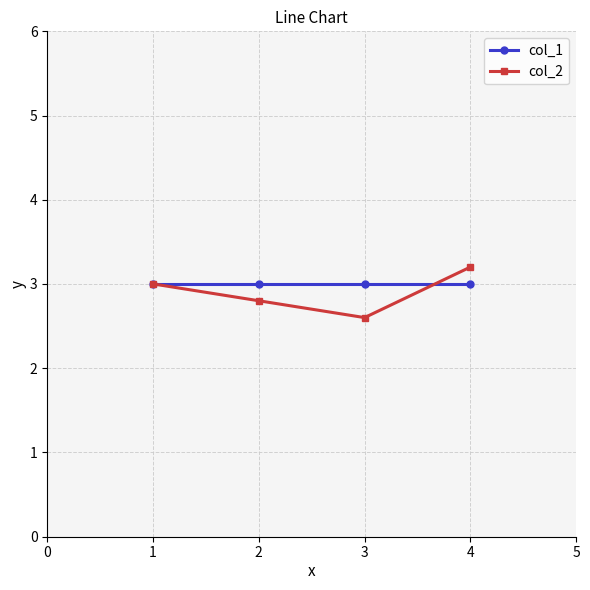

At which label is col_2 closest to 2?

3